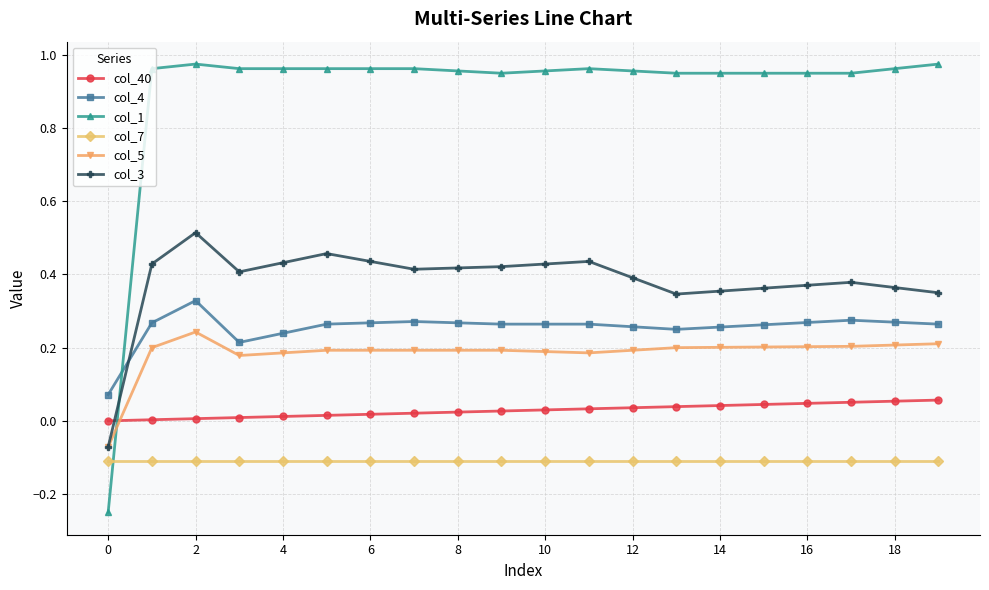

Which series has the largest total across all categories?

col_1